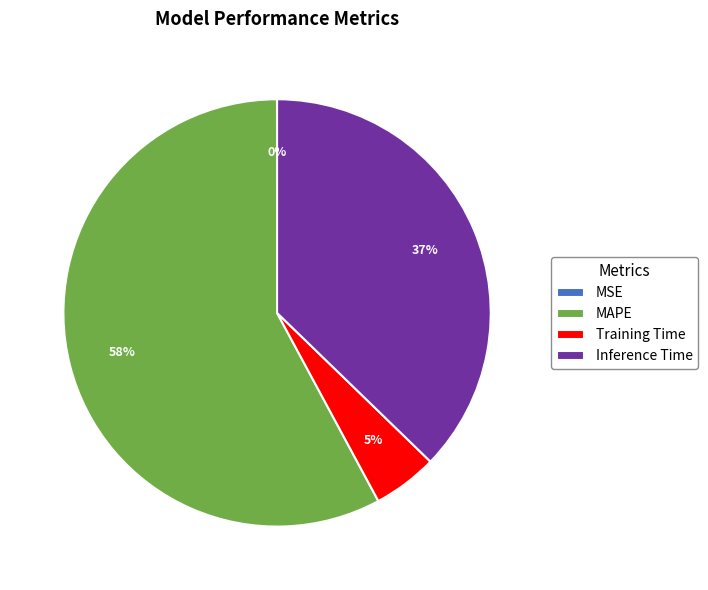

To the nearest percent, what is the difference between the largest and smallest slice percentages?

58%